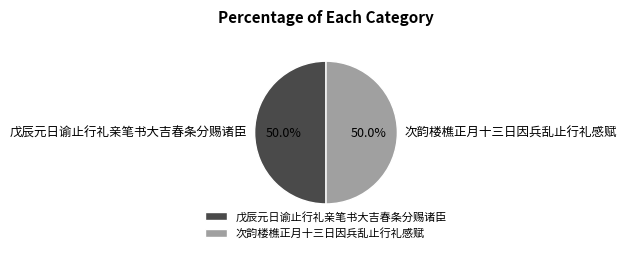

Combined, do 戊辰元日谕止行礼亲笔书大吉春条分赐诸臣 and 次韵楼樵正月十三日因兵乱止行礼感赋 account for over 50%?

Yes